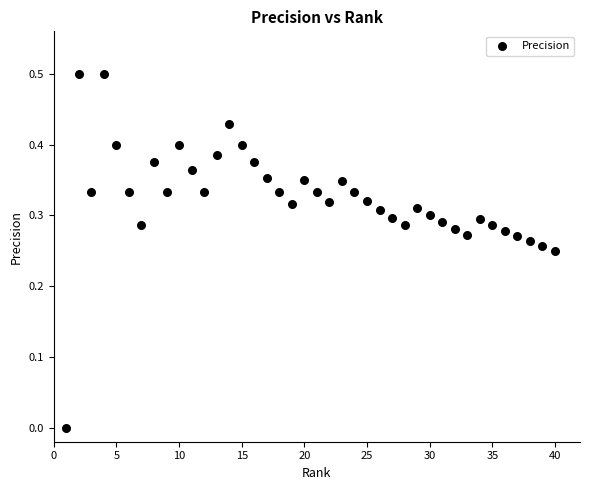

What is the range of X values (max minus min)?

39.0